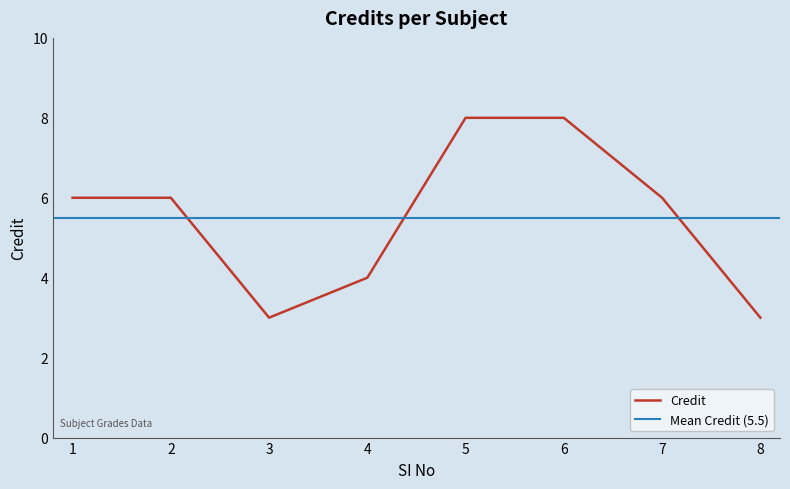

What is the ratio of the value at 8 to the value at 4?

0.8